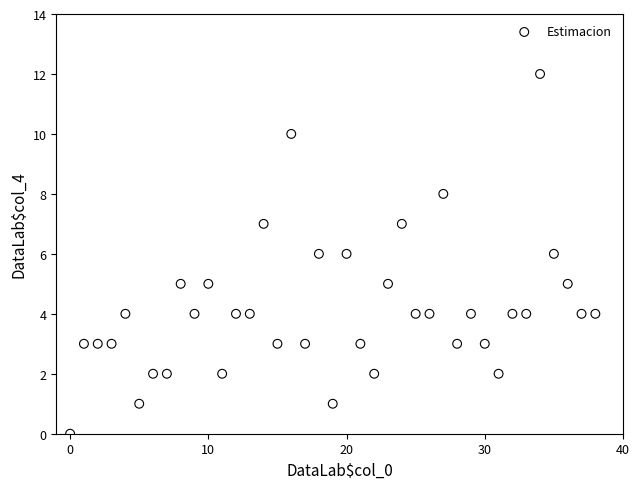

What is the range of Y values (max minus min)?

12